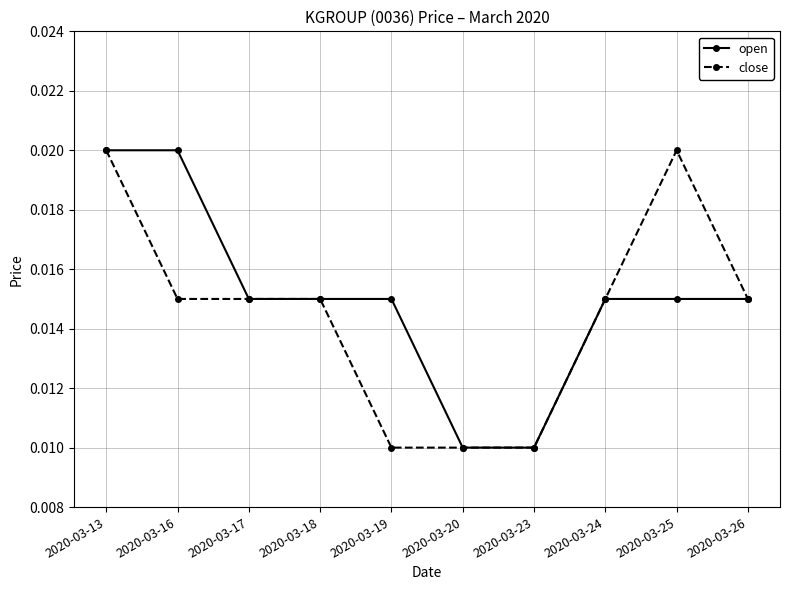

Is the value of open at 2020-03-18 greater than the value of close at 2020-03-13?

No